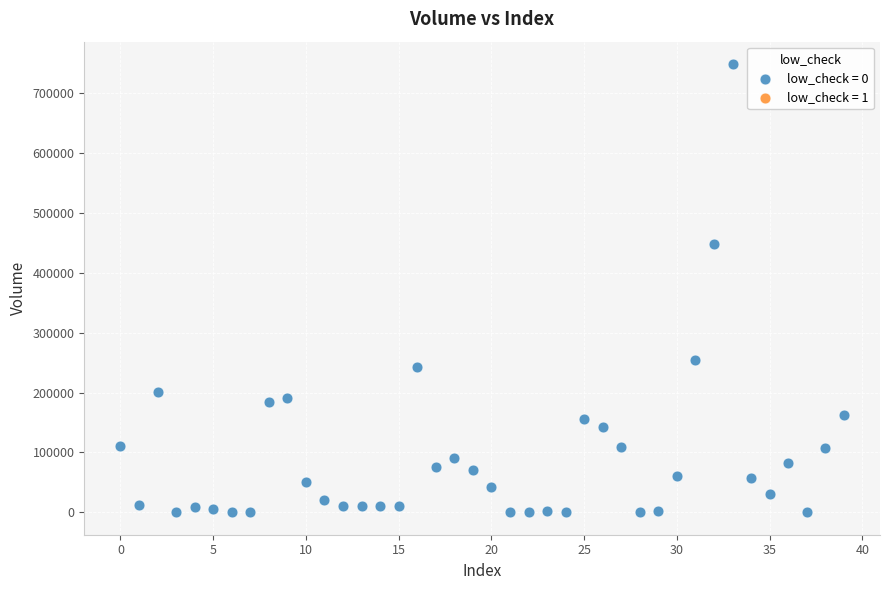

What Y value in the scatter plot is closest to 374287?

447313.9